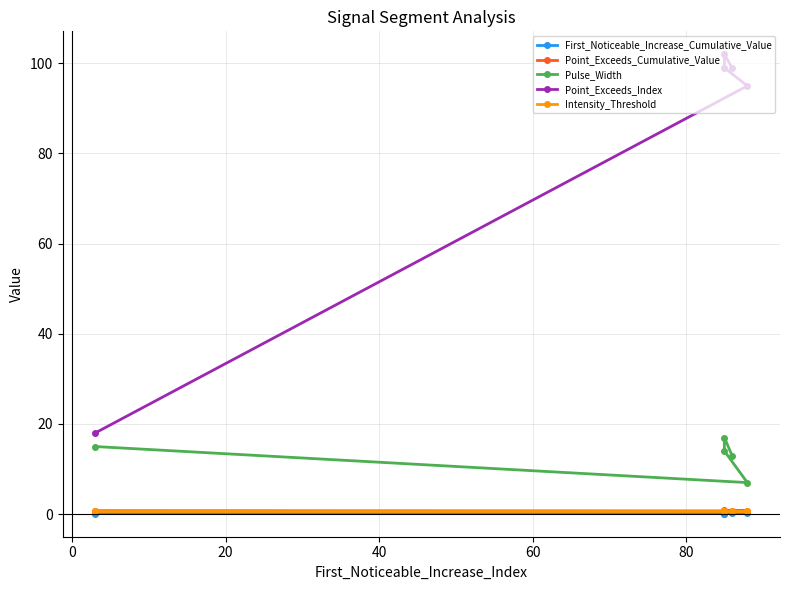

How many lines are shown in the chart?

5